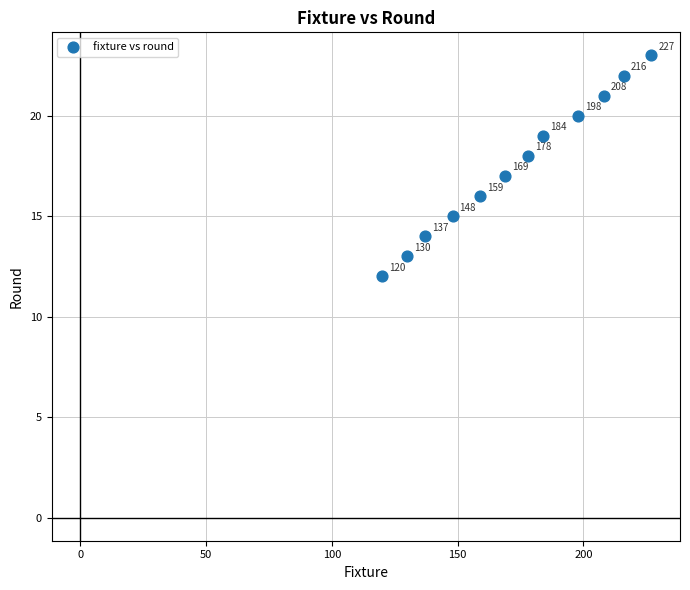

What Y value in the scatter plot is closest to 17?

17